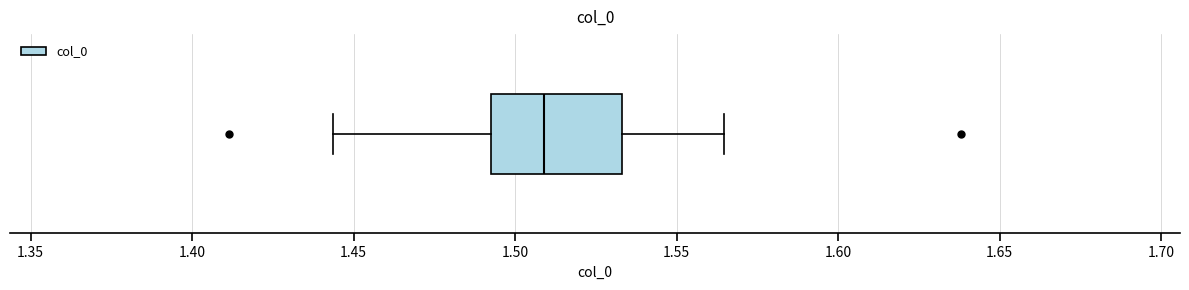

Where does the median line of the box sit on the x-axis? The values are not printed on the chart, so give them approximately, as read against the axis.

1.510